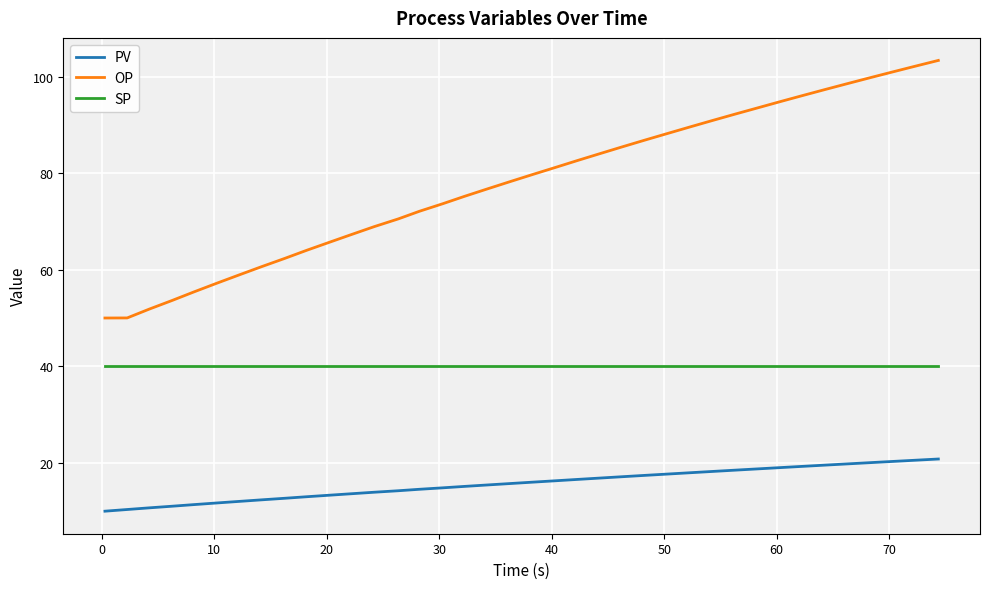

True or false: SP and OP intersect in this chart.

False